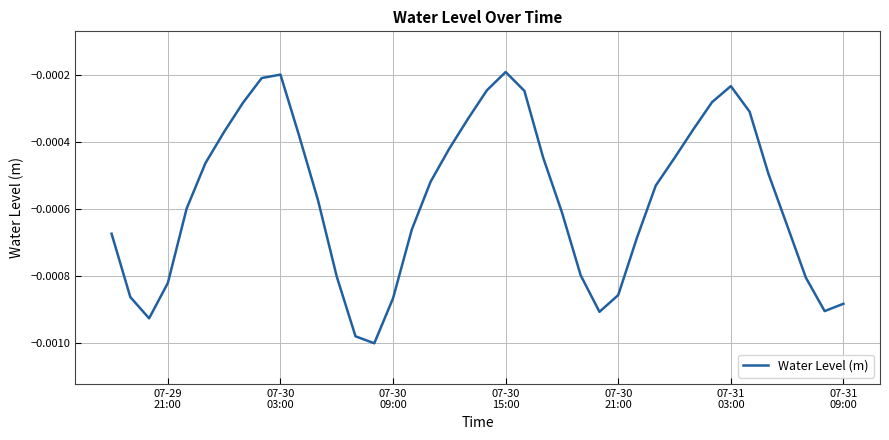

True or false: the data has more than 0 interior local peaks.

True